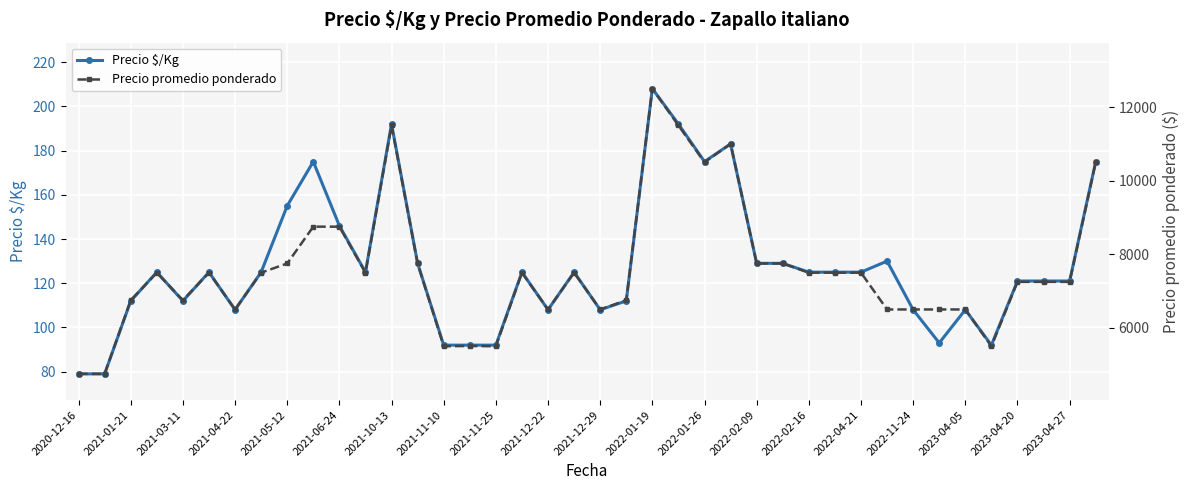

Which series has the largest range (max minus min)?

Precio promedio ponderado